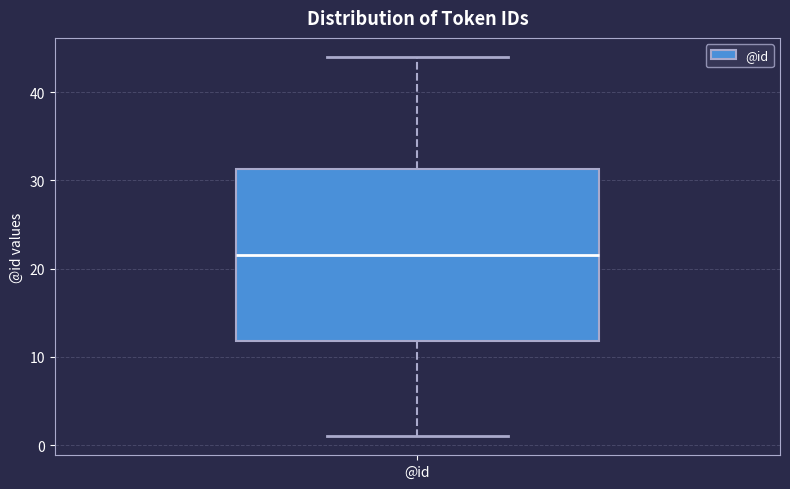

Read this box plot against the y-axis: the position of the median line, the range covered by the box, and the ends of both whiskers. The values are not printed on the chart, so give them approximately, as read against the axis.

median 22, box 12 to 31, whiskers 1 to 44